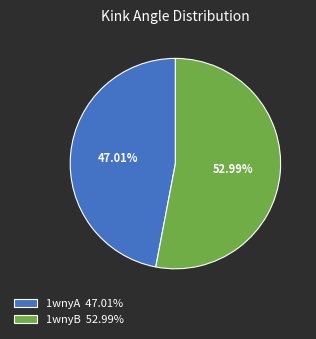

Does 1wnyB account for over 50% of the chart?

Yes